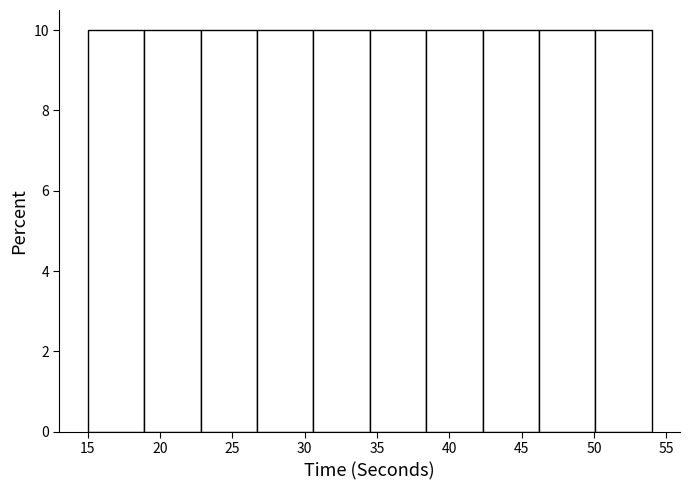

How tall is the bar that spans 50.1 to 54.0 on the x-axis? Neither the bar edges nor the heights are printed on the chart, so give them approximately, as read against the axes.

10